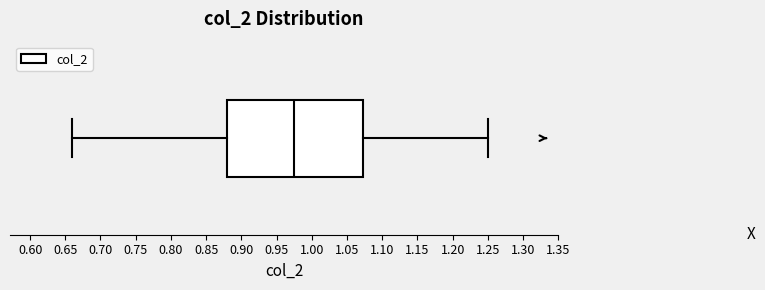

Transcribe this box plot: give where the median line is, the range the box spans, and where the two whiskers end, as read against the x-axis. The values are not printed on the chart, so give them approximately, as read against the axis.

median 0.975, box 0.880 to 1.075, whiskers 0.660 to 1.250